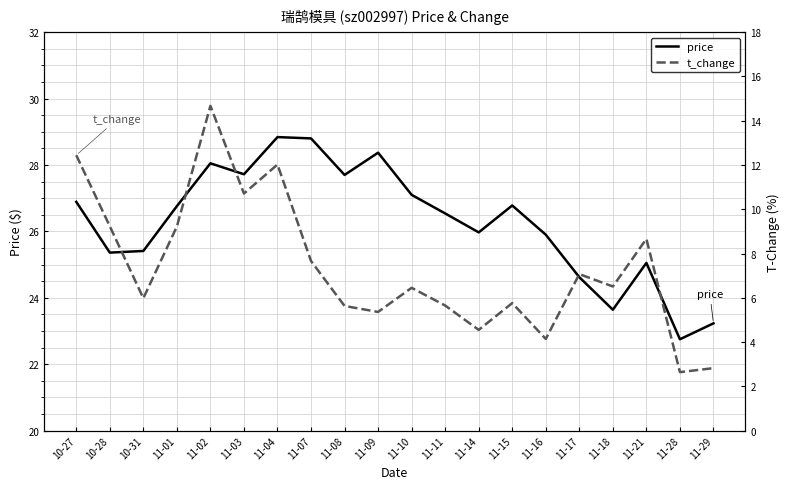

At which category does the chart reach its peak across all series?

11-04